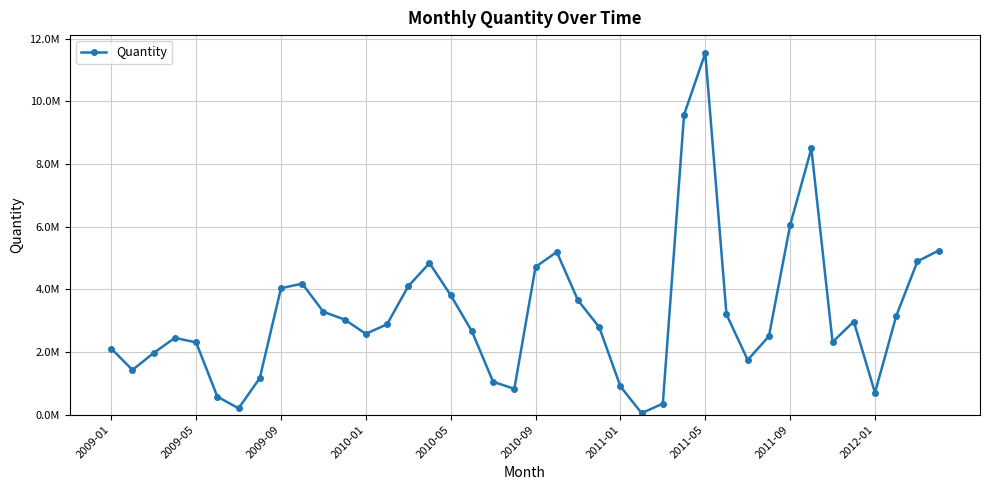

Is this an area chart (filled region under the line)?

No